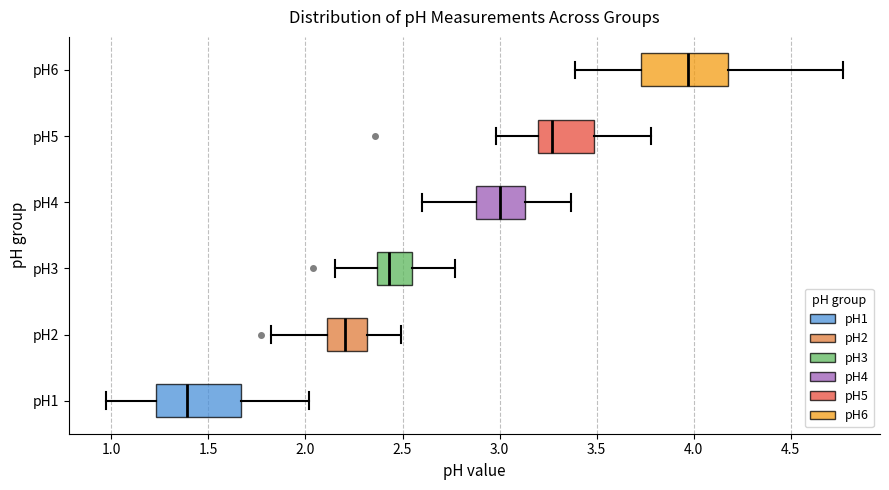

Reading bottom to top, read every box against the x-axis: the position of its median line, the range the box covers, and the ends of its whiskers. The values are not printed on the chart, so give them approximately, as read against the axis.

pH1: median 1.40, box 1.25 to 1.65, whiskers 0.95 to 2.00
pH2: median 2.20, box 2.10 to 2.30, whiskers 1.80 to 2.50
pH3: median 2.45, box 2.35 to 2.55, whiskers 2.15 to 2.75
pH4: median 3.00, box 2.90 to 3.15, whiskers 2.60 to 3.35
pH5: median 3.25, box 3.20 to 3.50, whiskers 3.00 to 3.80
pH6: median 3.95, box 3.75 to 4.20, whiskers 3.40 to 4.75